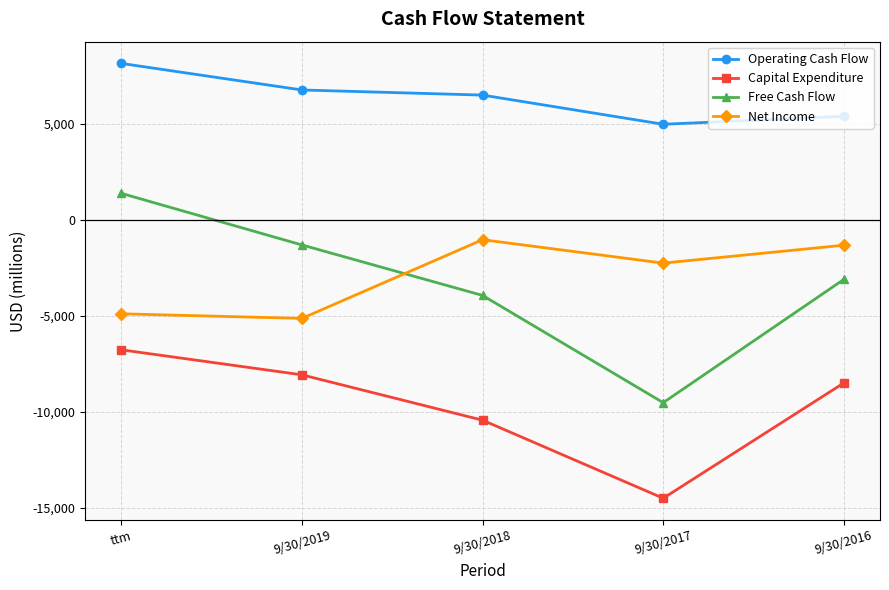

What value does the Operating Cash Flow series have at 9/30/2018, to the nearest 10?

6500